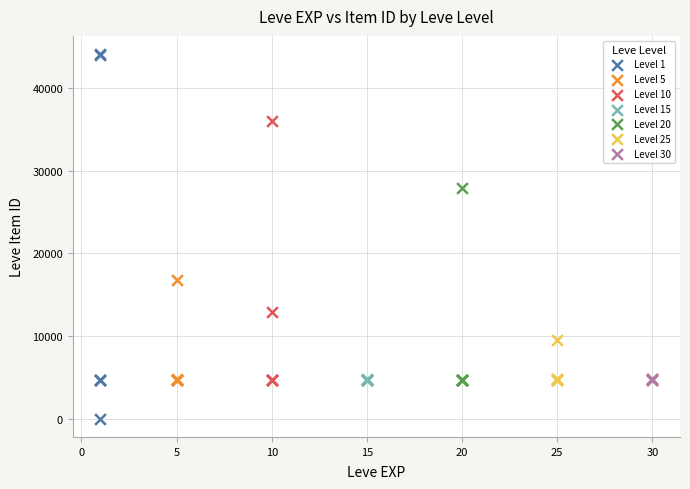

Which series reaches the maximum Y coordinate?

Level 1